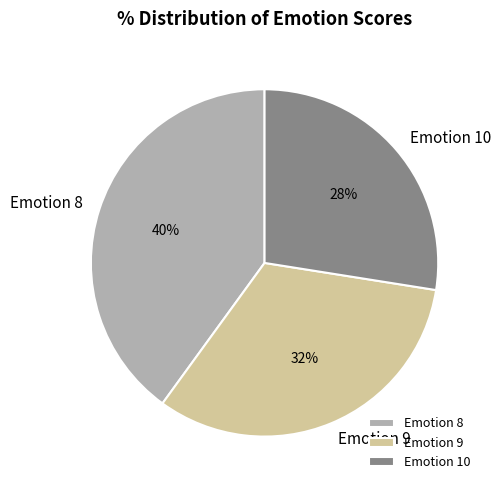

Is the sum of Emotion 8 and Emotion 10 greater than half?

Yes